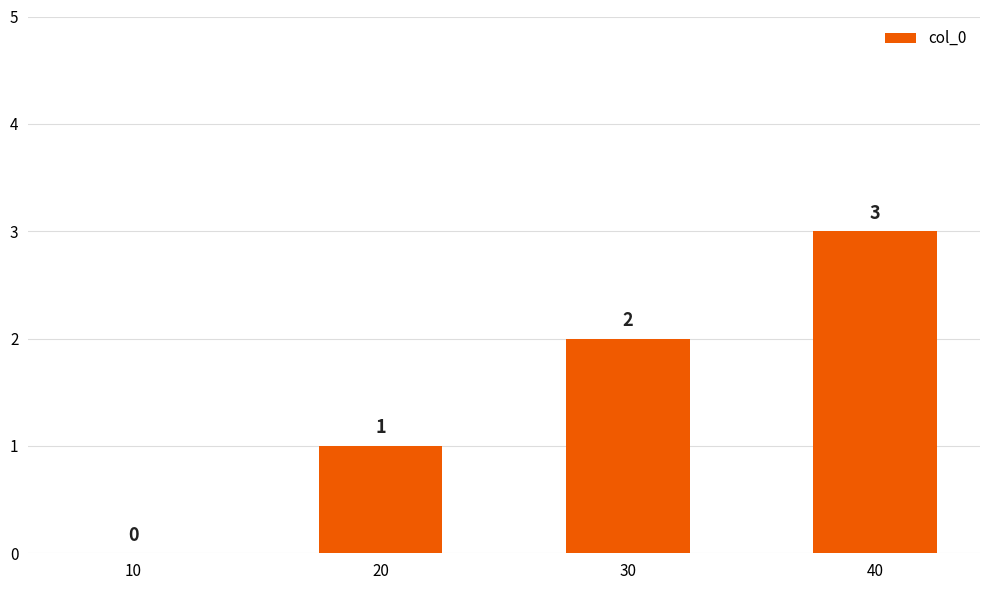

Is it true that the value at 40 is 1?

False